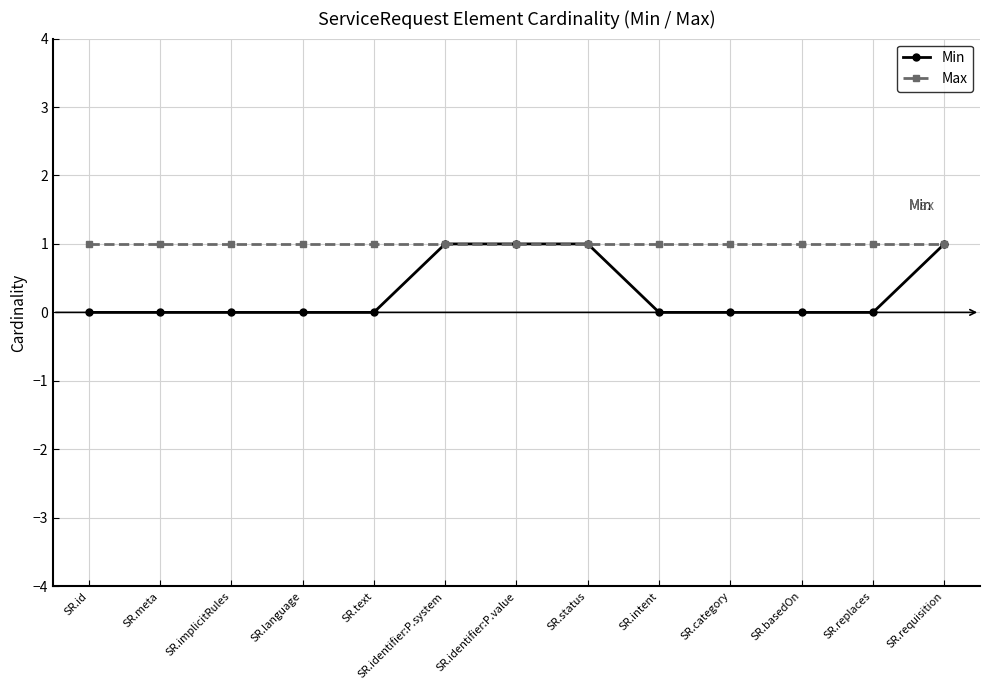

What is the maximum value shown in the chart?

1